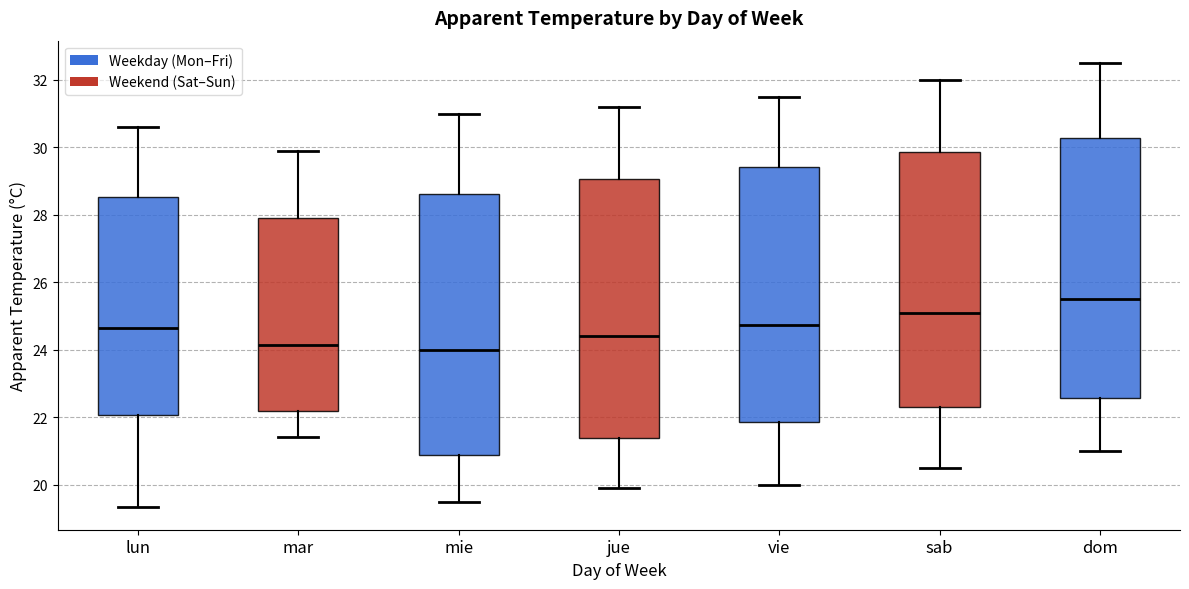

Reading left to right, transcribe this box plot: for each box, give where its median line is, the range the box spans, and where its two whiskers end, as read against the y-axis. The values are not printed on the chart, so give them approximately, as read against the axis.

lun: median 24.6, box 22.0 to 28.6, whiskers 19.4 to 30.6
mar: median 24.2, box 22.2 to 28.0, whiskers 21.4 to 29.8
mie: median 24.0, box 20.8 to 28.6, whiskers 19.6 to 31.0
jue: median 24.4, box 21.4 to 29.0, whiskers 20.0 to 31.2
vie: median 24.8, box 21.8 to 29.4, whiskers 20.0 to 31.6
sab: median 25.2, box 22.4 to 29.8, whiskers 20.6 to 32.0
dom: median 25.6, box 22.6 to 30.2, whiskers 21.0 to 32.6